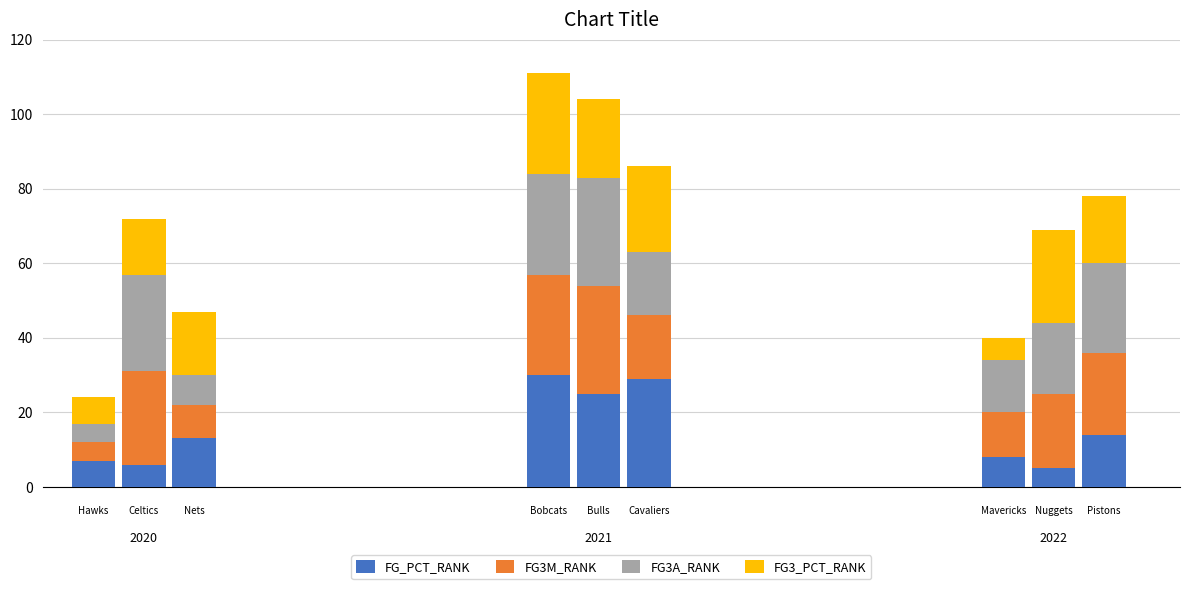

What is the sum of all FG_PCT_RANK values?

137